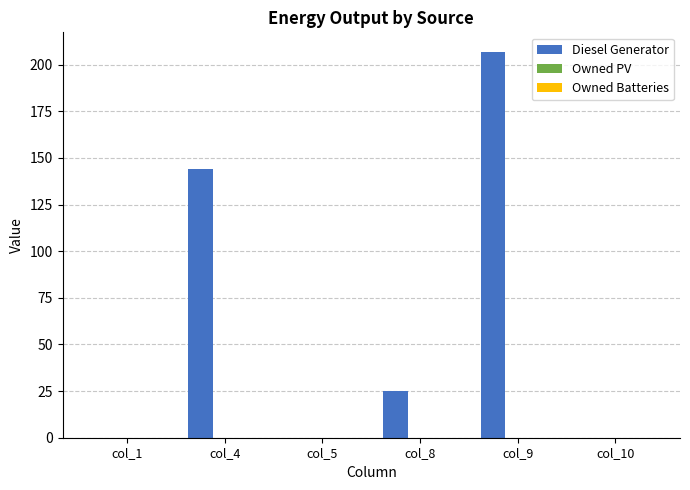

What is the change in value from col_8 to col_10?

-25